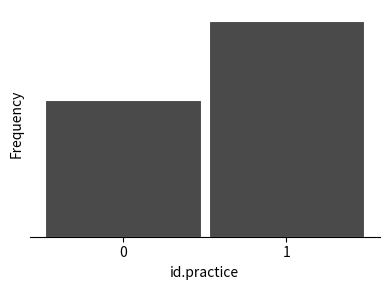

Does the chart contain any negative values?

No